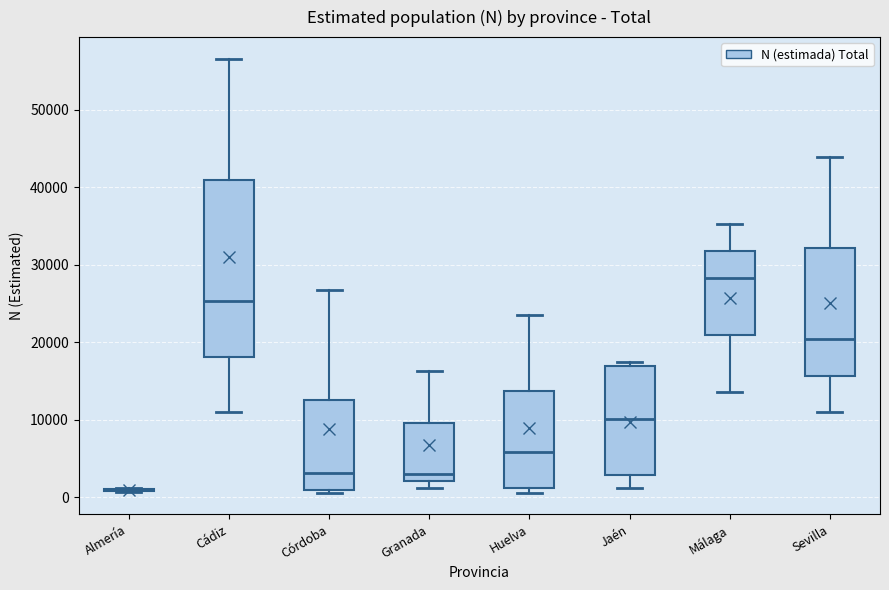

Where does the lower whisker of the box for Málaga end on the y-axis? The values are not printed on the chart, so give them approximately, as read against the axis.

14000